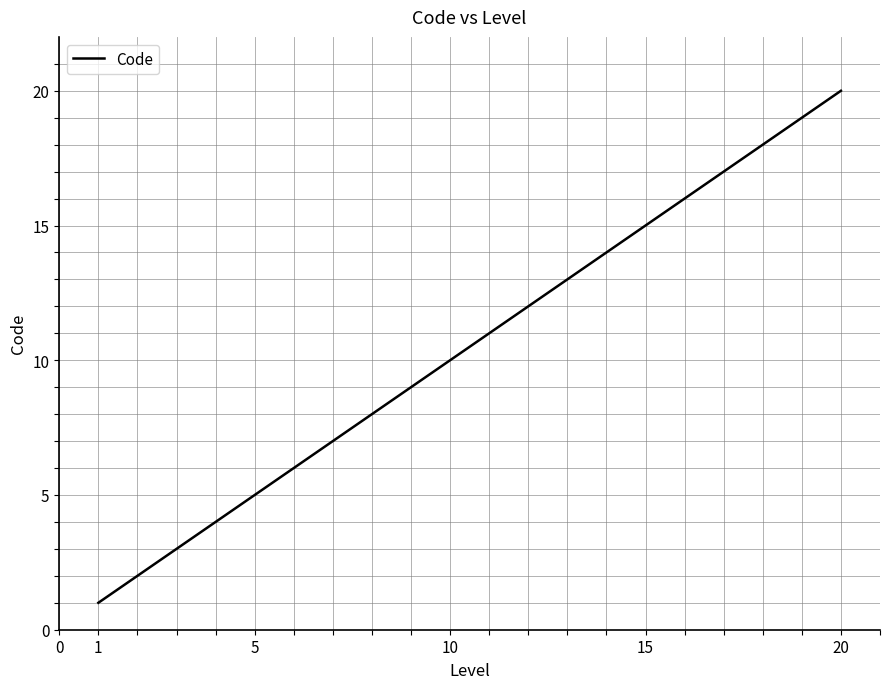

What is the difference between the maximum and minimum values?

19